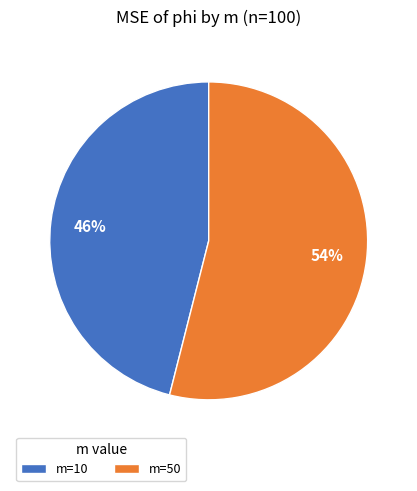

To the nearest percent, what is the difference between the m=10 and m=50 slice percentages?

8%